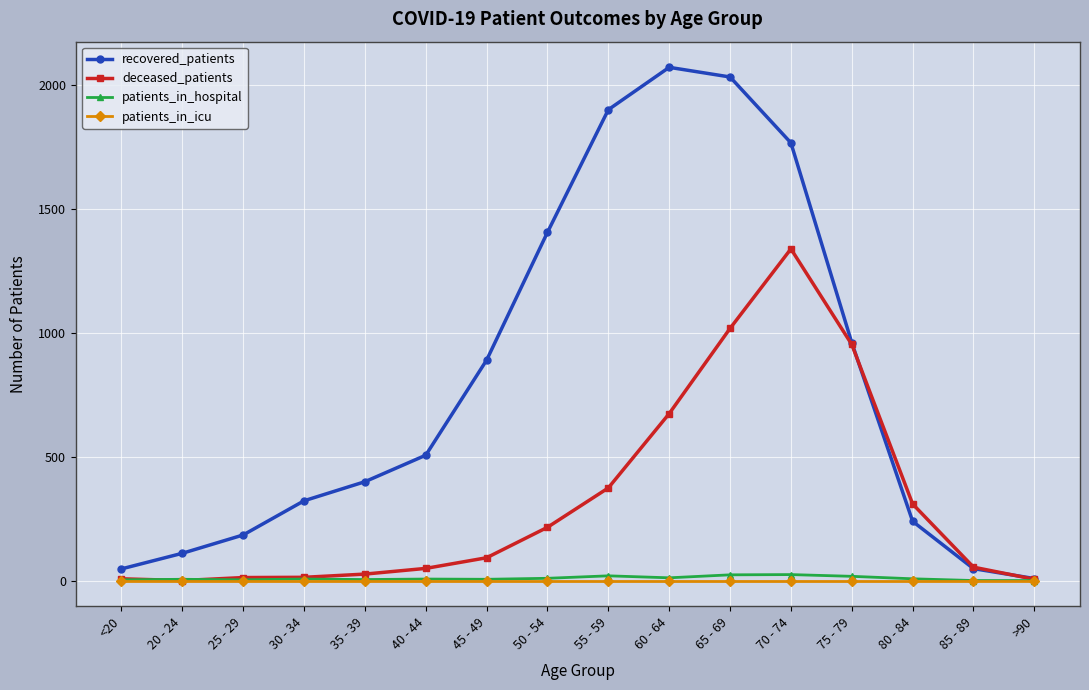

What is the label of the 13th point from the right?

30 - 34